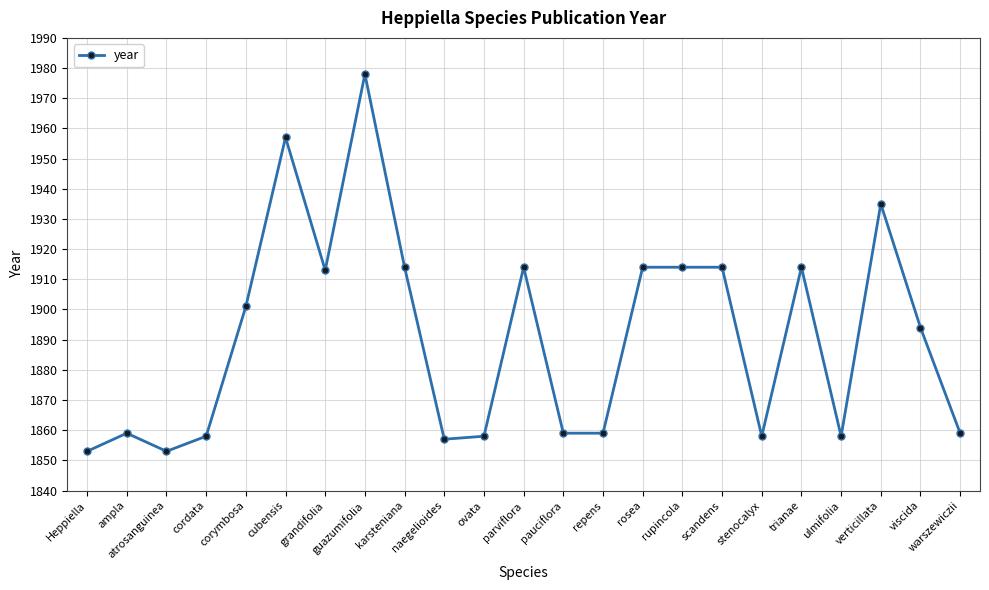

Reading left to right, extract all data points from this chart.

1853	1859	1853	1858	1901	1957	1913	1978	1914	1857	1858	1914	1859	1859	1914	1914	1914	1858	1914	1858	1935	1894	1859